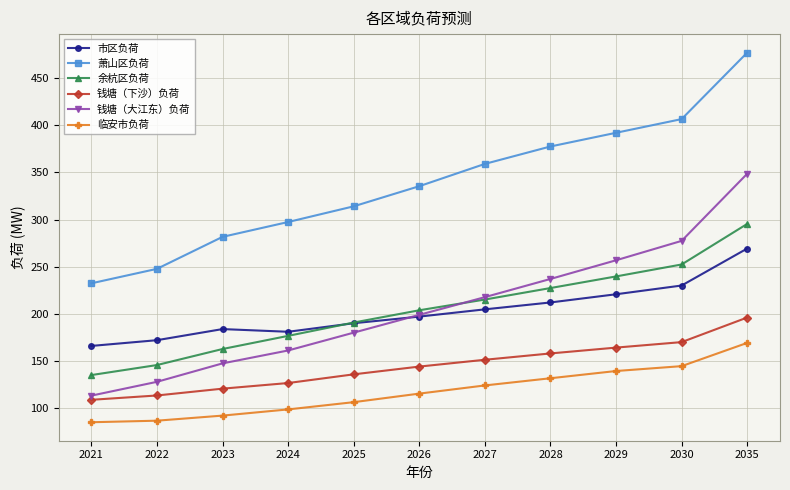

How many lines are shown in the chart?

6